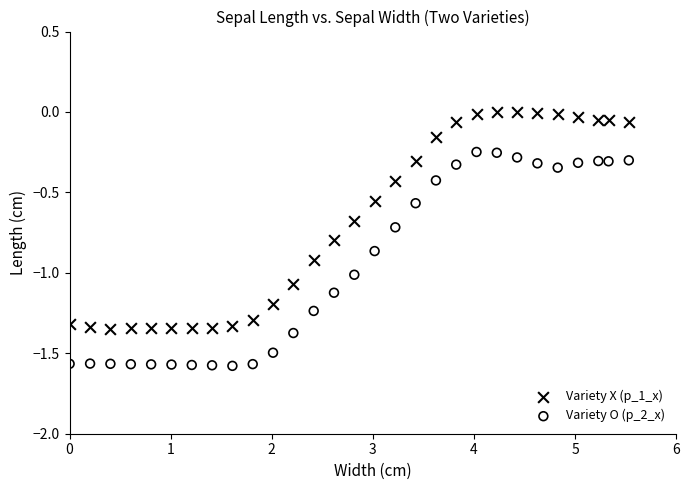

What are all the series names shown in the legend?

Variety X (p_1_x), Variety O (p_2_x)